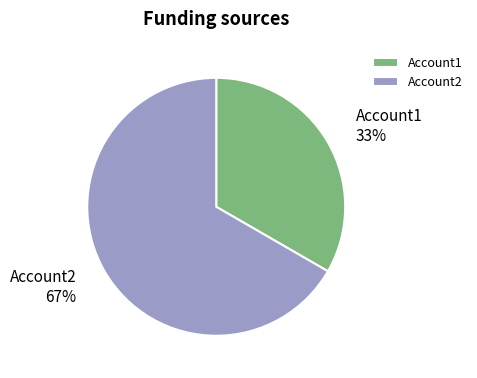

To the nearest percent, what is the combined percentage of Account1 and Account2?

100%